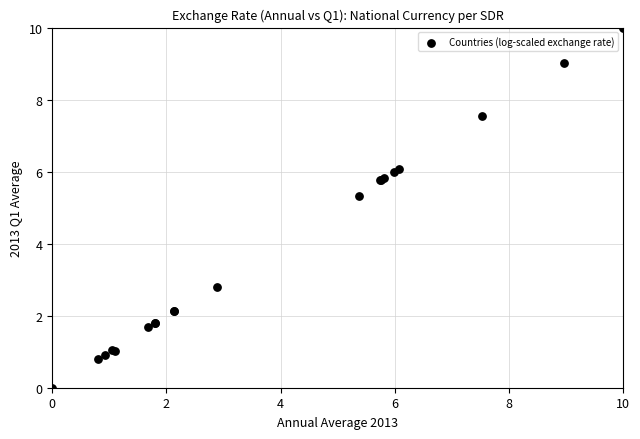

What Y value in the scatter plot is closest to 5?

5.3